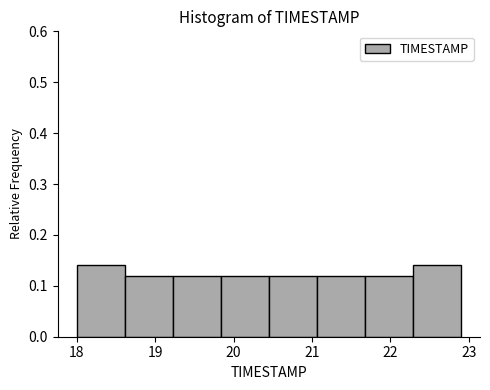

Reading left to right, list every bar in this chart as the range it spans on the x-axis followed by its height. Neither the bar edges nor the heights are printed on the chart, so give them approximately, as read against the axes.

18.0 to 18.6: 0.14
18.6 to 19.2: 0.12
19.2 to 19.8: 0.12
19.8 to 20.5: 0.12
20.5 to 21.1: 0.12
21.1 to 21.7: 0.12
21.7 to 22.3: 0.12
22.3 to 22.9: 0.14